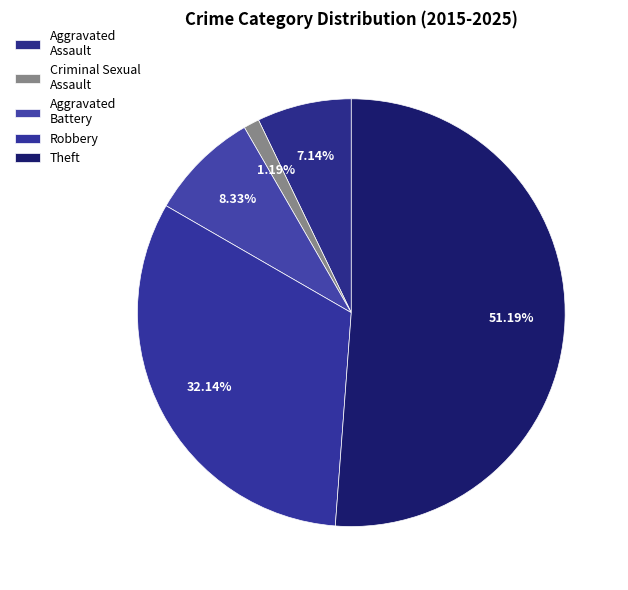

How many slices are in this pie chart?

5